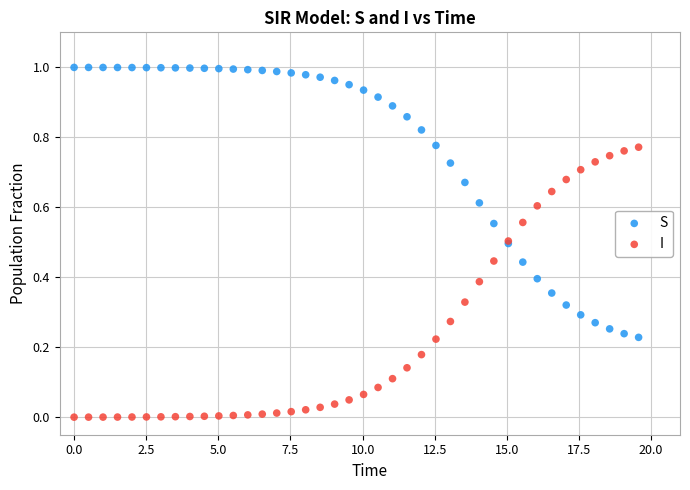

What are all the series names shown in the legend?

S, I